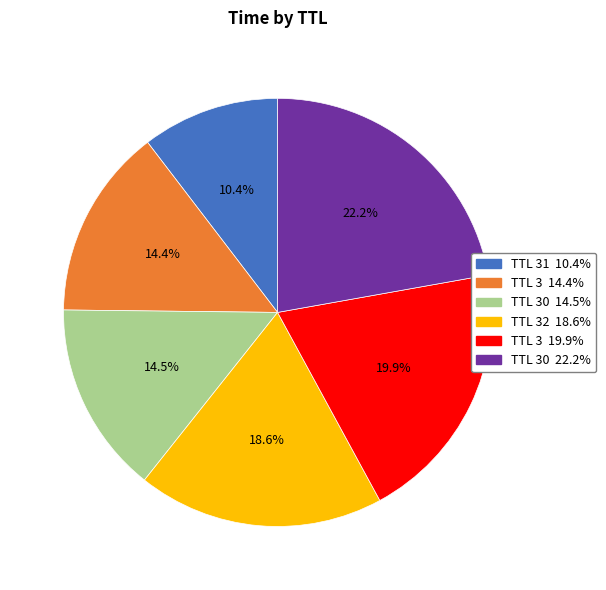

Does any single category account for the majority?

No